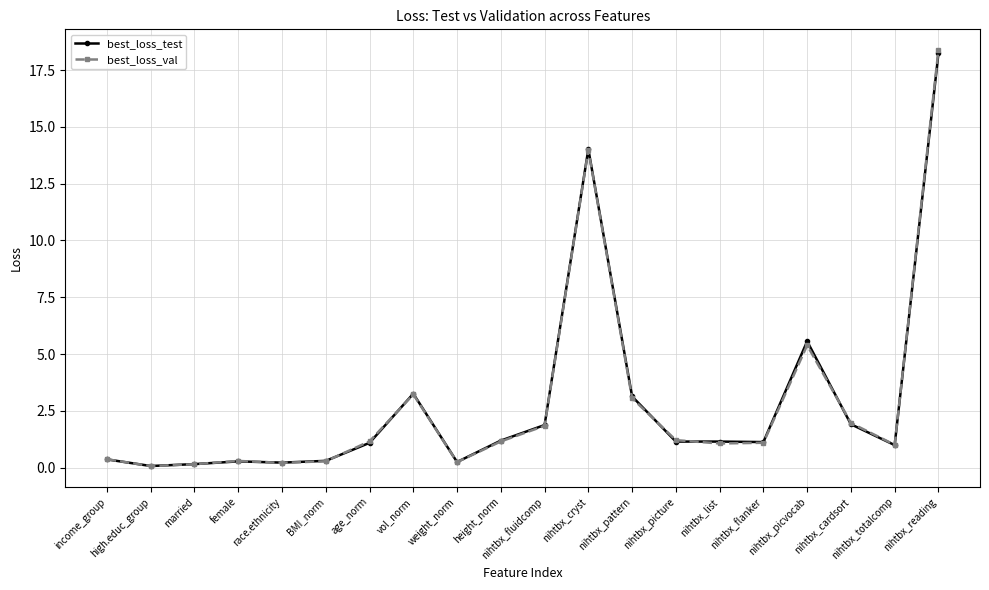

What is the difference between the second highest and minimum values in the best_loss_test series?

13.9